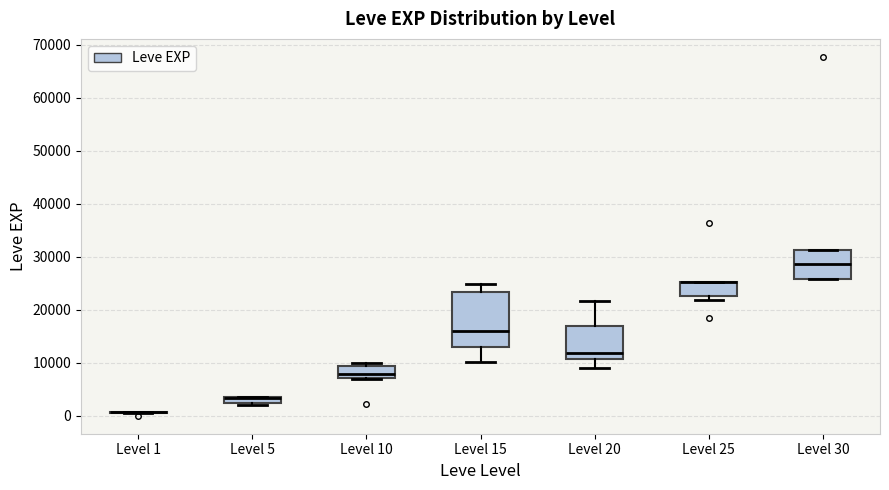

Where does the lower whisker of the box for Level 15 end on the y-axis? The values are not printed on the chart, so give them approximately, as read against the axis.

10000